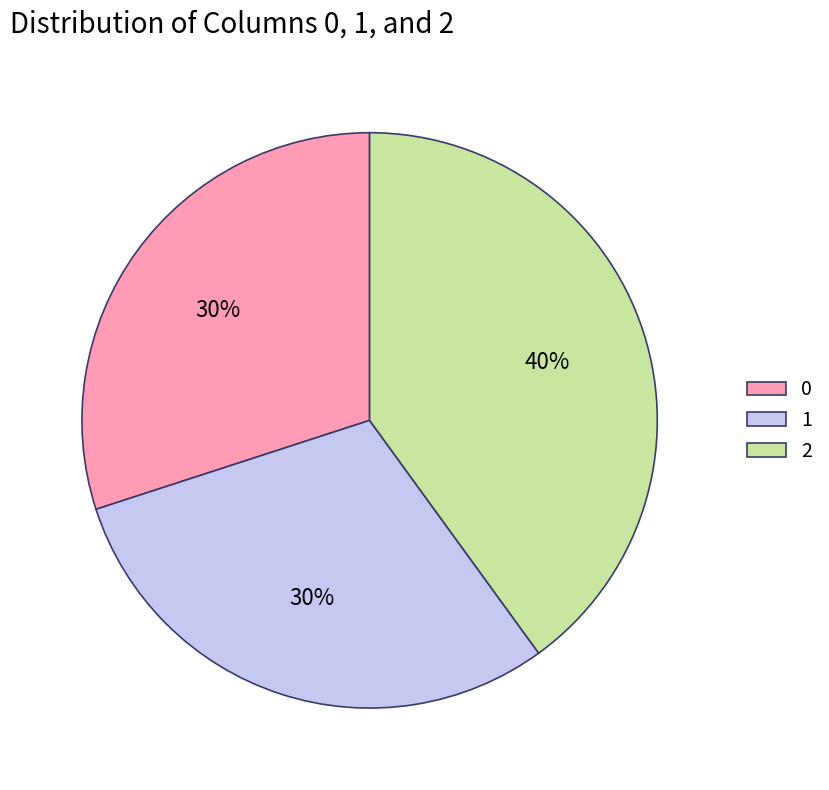

Count the number of slices in the pie.

3